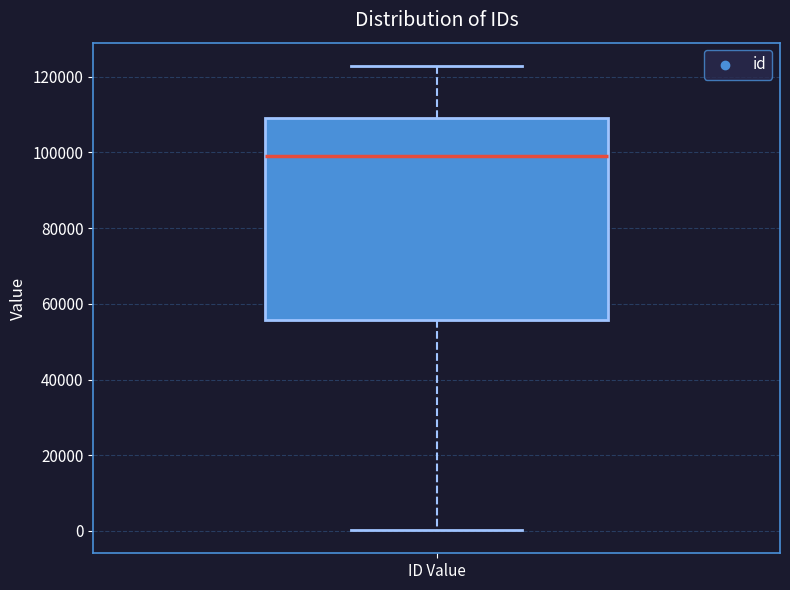

Read this box plot against the y-axis: the position of the median line, the range covered by the box, and the ends of both whiskers. The values are not printed on the chart, so give them approximately, as read against the axis.

median 98000, box 56000 to 110000, whiskers 0 to 122000